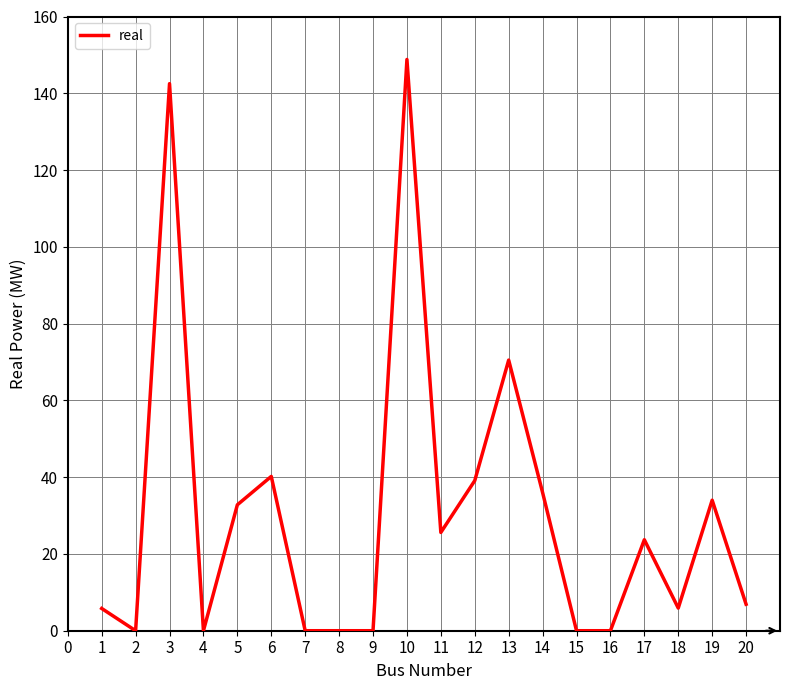

What is the change in value from 11 to 14?

+10.4